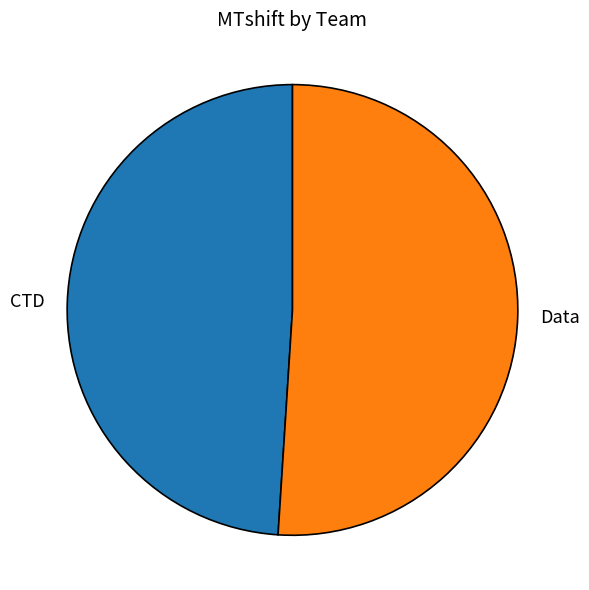

Is there a majority slice in this chart?

Yes